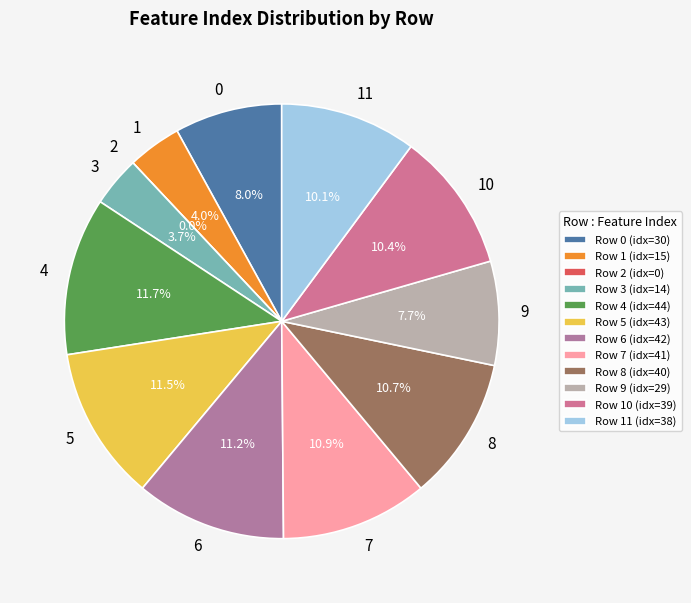

To the nearest percent, what is the difference between the 5 and 10 slice percentages?

1%